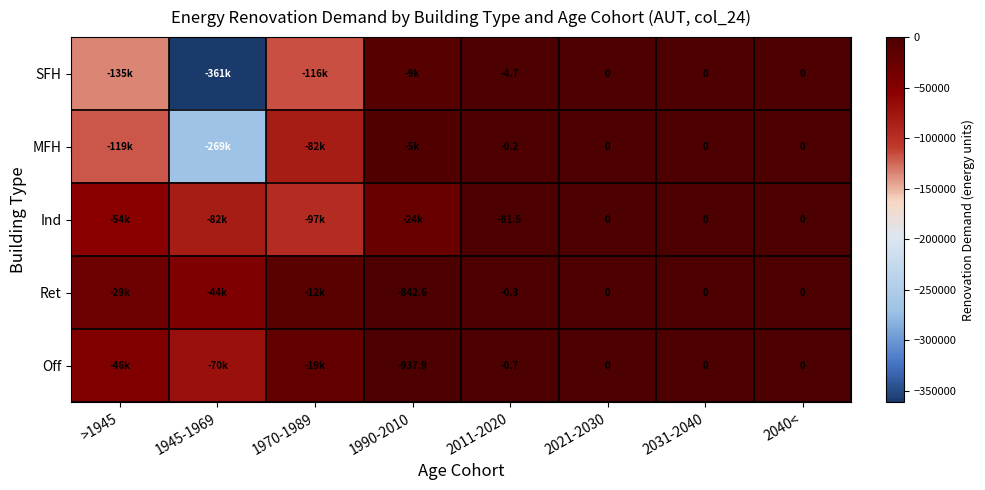

At which category is the sum across all series the highest?

2021-2030